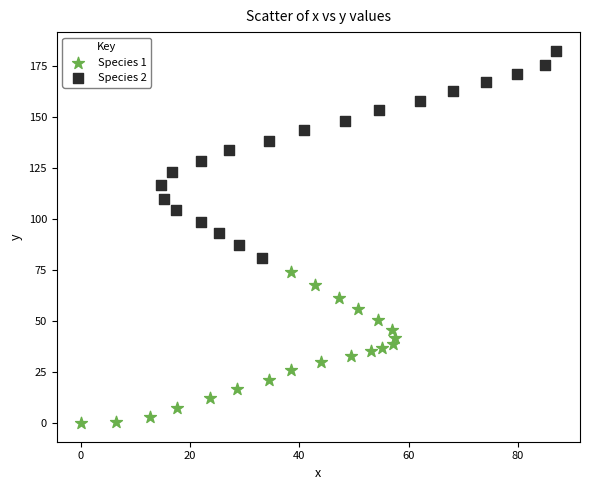

Which series reaches the maximum Y coordinate?

Species 2